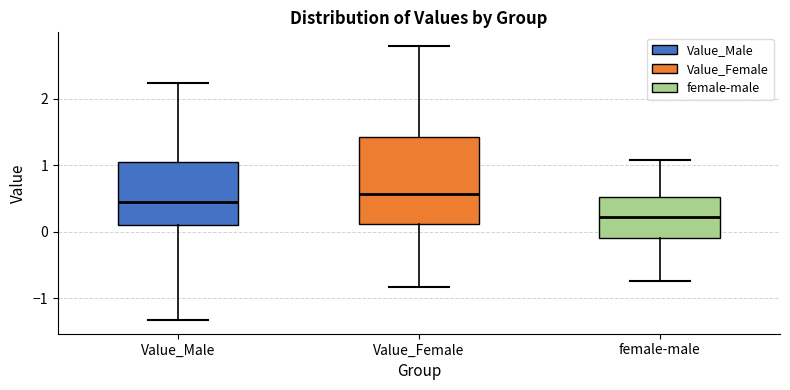

Where does the median line of the box for Value_Male sit on the y-axis? The values are not printed on the chart, so give them approximately, as read against the axis.

0.4